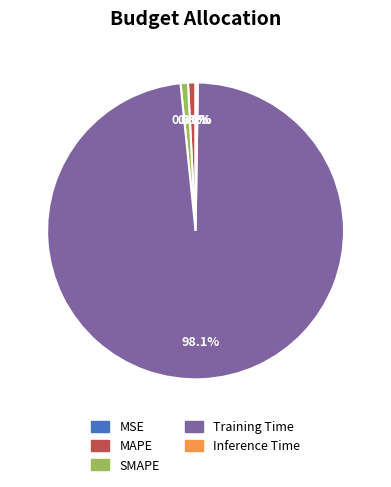

What is the largest slice in the pie chart?

Training Time